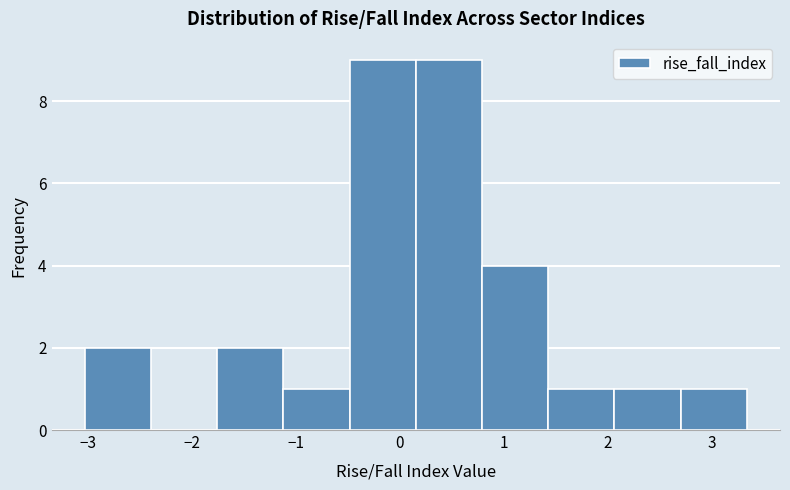

Reading left to right, list every bar in this chart as the range it spans on the x-axis followed by its height. Neither the bar edges nor the heights are printed on the chart, so give them approximately, as read against the axes.

-3.0 to -2.4: 2
-2.4 to -1.8: 0
-1.8 to -1.1: 2
-1.1 to -0.5: 1
-0.5 to 0.2: 9
0.2 to 0.8: 9
0.8 to 1.4: 4
1.4 to 2.1: 1
2.1 to 2.7: 1
2.7 to 3.3: 1